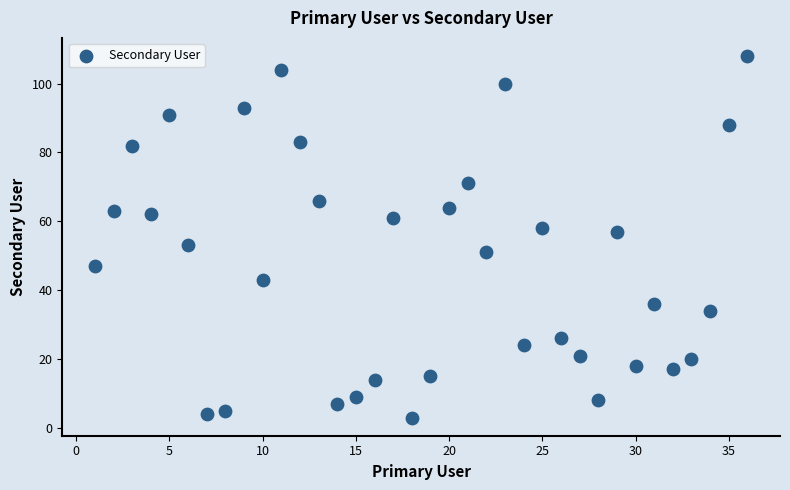

What is the range of Y values (max minus min)?

105